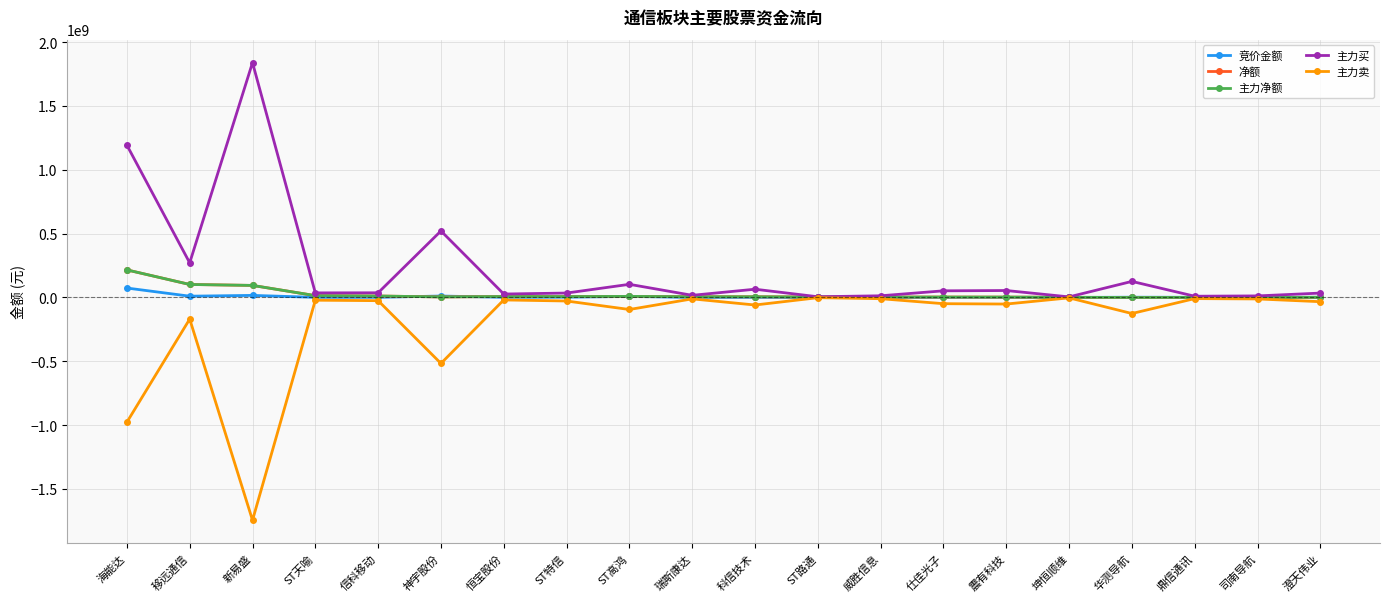

Reading left to right, what are all the values shown in this chart?

竞价金额: 海能达=73758034	移远通信=9865350	新易盛=16101150	ST天喻=815842	信科移动=822984	神宇股份=11202048	恒宝股份=962976	ST特信=1965586	ST高鸿=7893220	瑞斯康达=220398	科信技术=830280	ST路通=30094	威胜信息=375930	仕佳光子=367468	震有科技=801399	坤恒顺维=40191	华测导航=1860560	鼎信通讯=1074588	司南导航=167480	澄天伟业=1378689
净额: 海能达=215822999	移远通信=101635681	新易盛=94265611	ST天喻=14247865	信科移动=11198307	神宇股份=4138958	恒宝股份=7260454	ST特信=6604791	ST高鸿=8434271	瑞斯康达=5542353	科信技术=5270017	ST路通=3377475	威胜信息=3153844	仕佳光子=2984869	震有科技=2562939	坤恒顺维=1123557	华测导航=-220558	鼎信通讯=445255	司南导航=355298	澄天伟业=941754
主力净额: 海能达=215822999	移远通信=101635681	新易盛=94265611	ST天喻=14247865	信科移动=11198307	神宇股份=4138958	恒宝股份=7260454	ST特信=6604791	ST高鸿=8434271	瑞斯康达=5542353	科信技术=5270017	ST路通=3377475	威胜信息=3153844	仕佳光子=2984869	震有科技=2562939	坤恒顺维=1123557	华测导航=-220558	鼎信通讯=445255	司南导航=355298	澄天伟业=941754
主力买: 海能达=1193058399	移远通信=271123987	新易盛=1839532284	ST天喻=35789438	信科移动=36438701	神宇股份=520976211	恒宝股份=26748576	ST特信=34455073	ST高鸿=102830417	瑞斯康达=16722036	科信技术=64475960	ST路通=5369697	威胜信息=12990259	仕佳光子=51886077	震有科技=54255396	坤恒顺维=4393041	华测导航=125670923	鼎信通讯=9537360	司南导航=12046108	澄天伟业=34163107
主力卖: 海能达=-977235400	移远通信=-169488306	新易盛=-1745266673	ST天喻=-21541573	信科移动=-25240394	神宇股份=-516837253	恒宝股份=-19488122	ST特信=-27850282	ST高鸿=-94396146	瑞斯康达=-11179683	科信技术=-59205943	ST路通=-1992222	威胜信息=-9836415	仕佳光子=-48901208	震有科技=-51692457	坤恒顺维=-3269484	华测导航=-125891481	鼎信通讯=-9092105	司南导航=-11690810	澄天伟业=-33221353